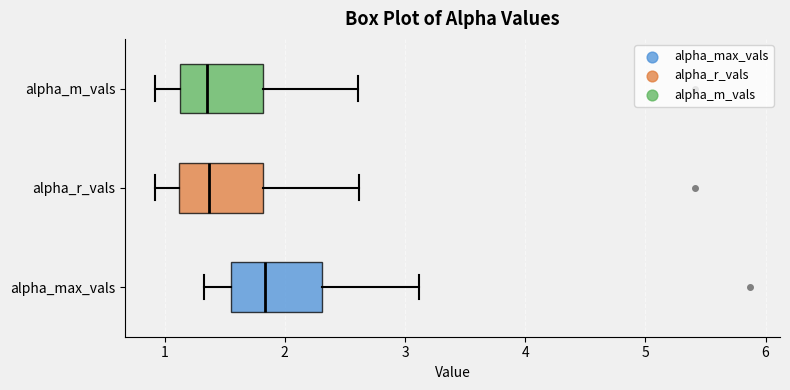

Which box's median line is the furthest to the right?

alpha_max_vals